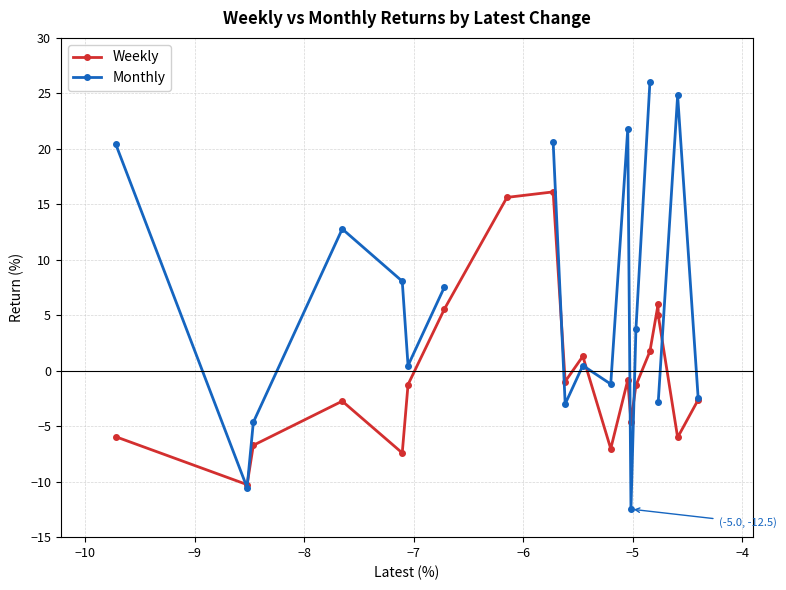

What is the value of the Weekly point at the 2nd from the left?

-10.3